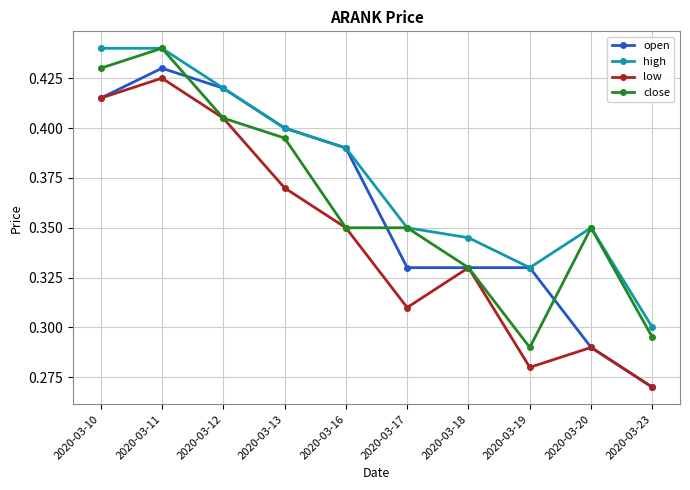

At which category is the sum across all series the highest?

2020-03-11